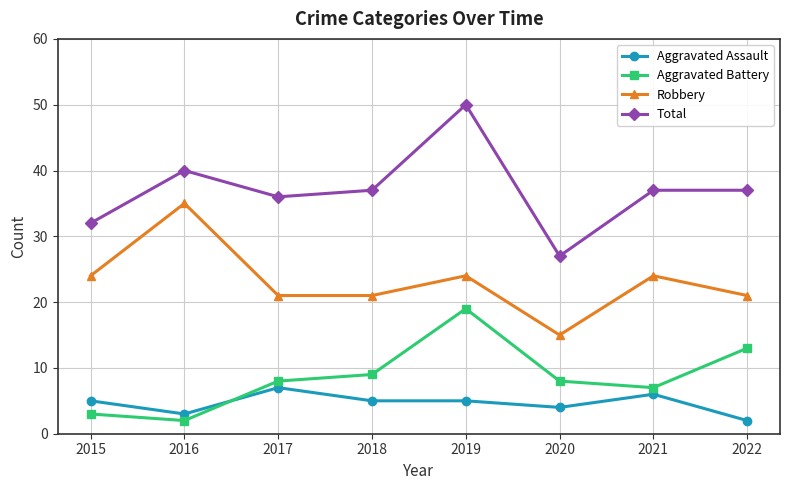

What is the value of the Total point at the 7th from the left?

37